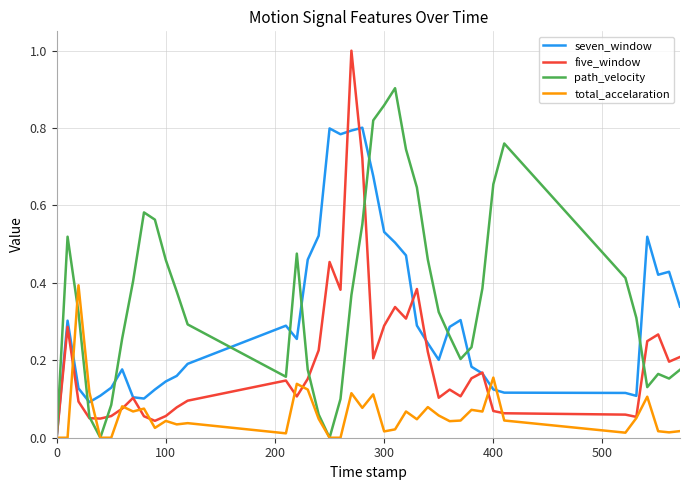

How many categories are shown in the chart?

40